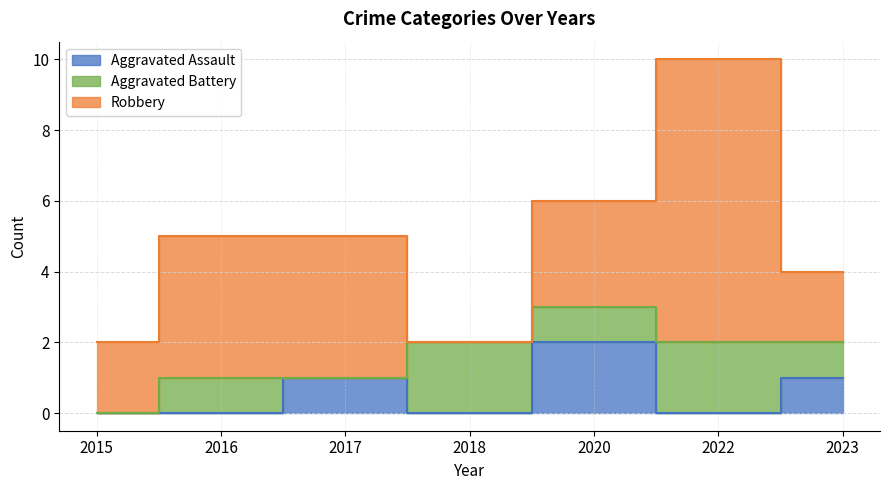

What is the difference between the Aggravated Assault values at 2020 and 2018?

2